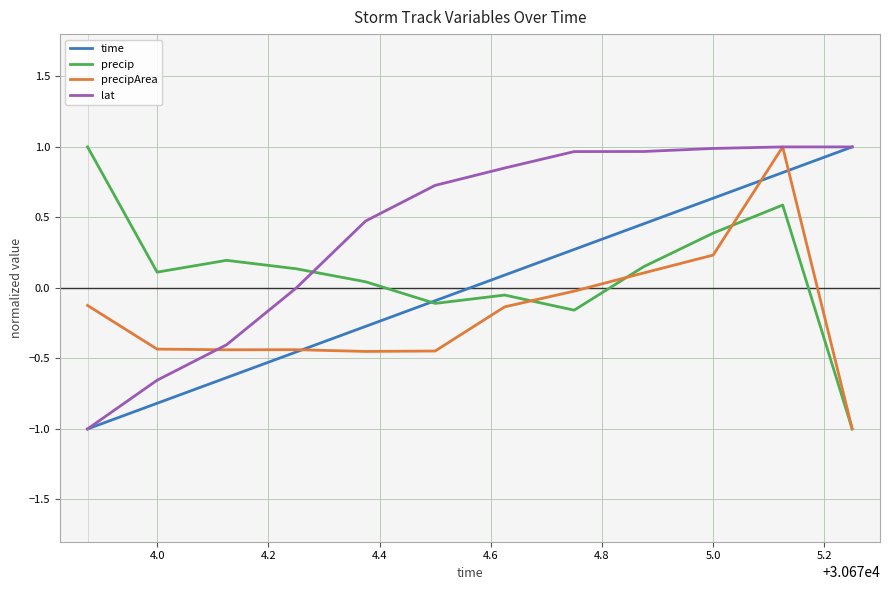

How many values in the time series exceed 0?

6